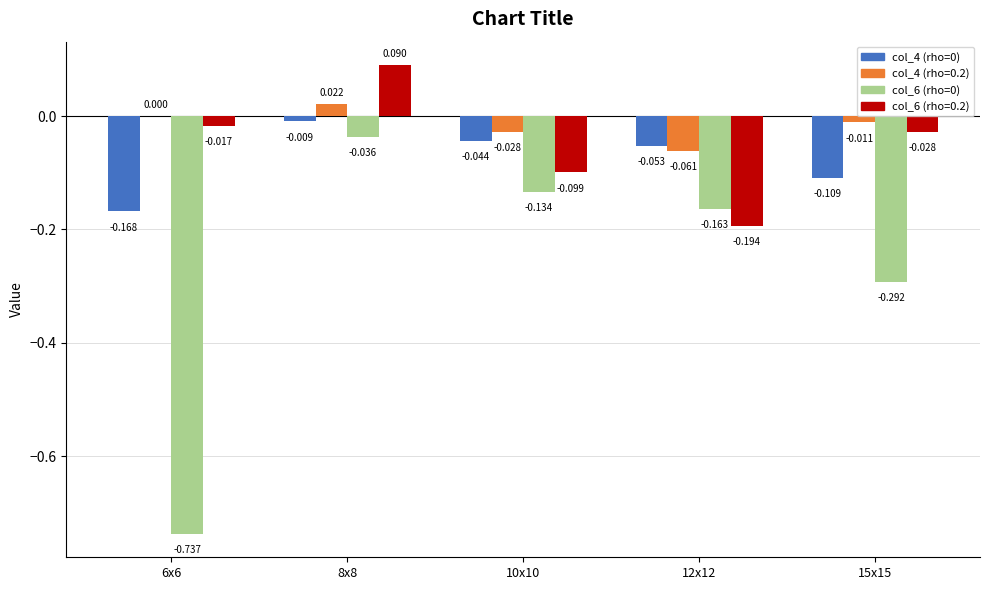

Is the value of col_4 (rho=0) at 15x15 greater than the value of col_6 (rho=0.2) at 8x8?

No